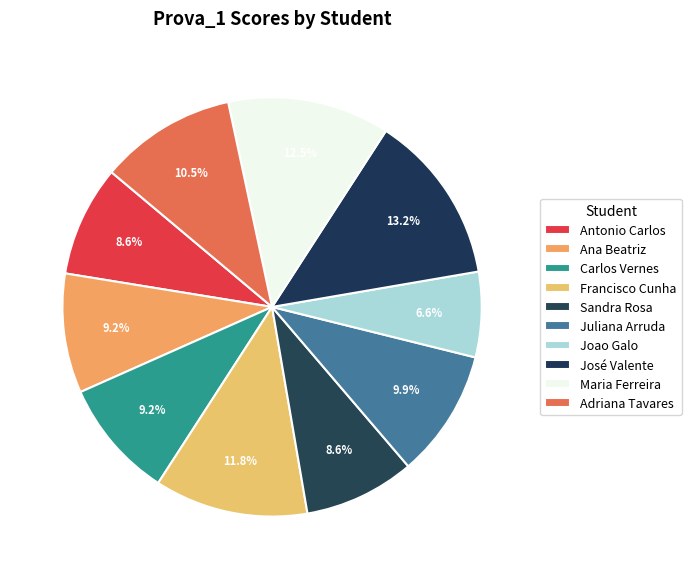

What is the smallest slice in the pie chart?

Joao Galo